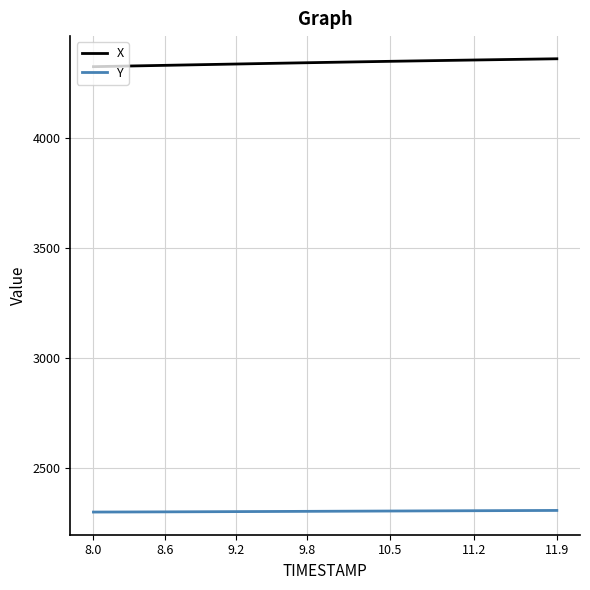

What is the difference between the maximum and minimum values in the Y series?

7.4